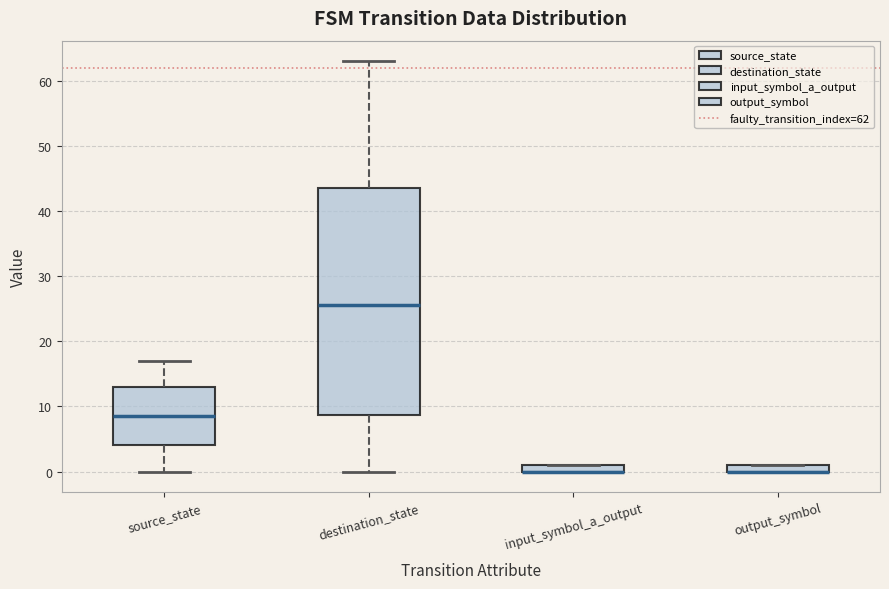

Which box is the tallest, from its lower edge to its upper edge?

destination_state